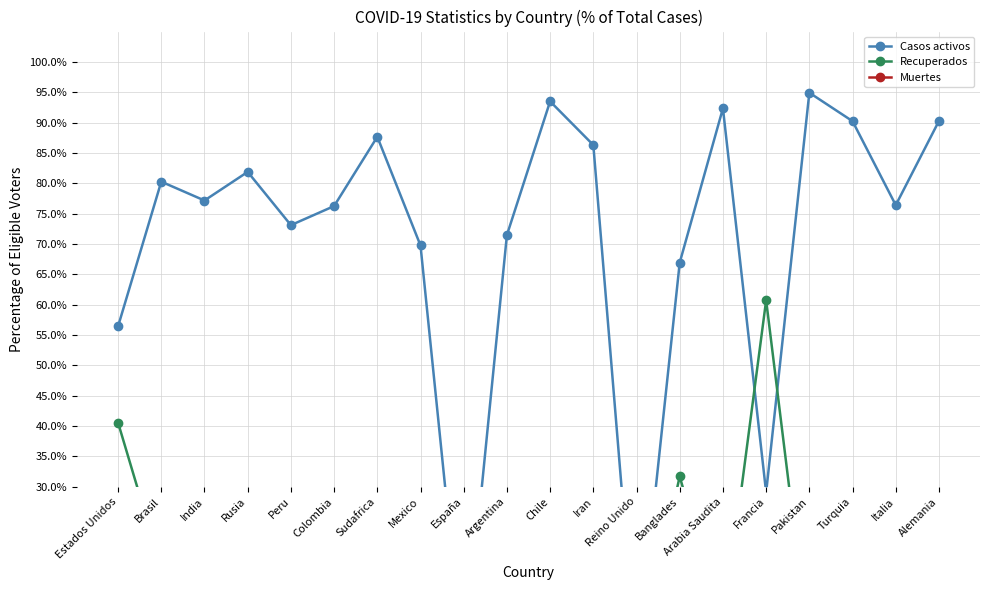

List the labels in order of Muertes value, smallest first.

Arabia Saudita, Banglades, Rusia, India, Argentina, Pakistan, Sudafrica, Turquia, Chile, Estados Unidos, Brasil, Colombia, Alemania, Peru, Iran, España, Francia, Mexico, Reino Unido, Italia